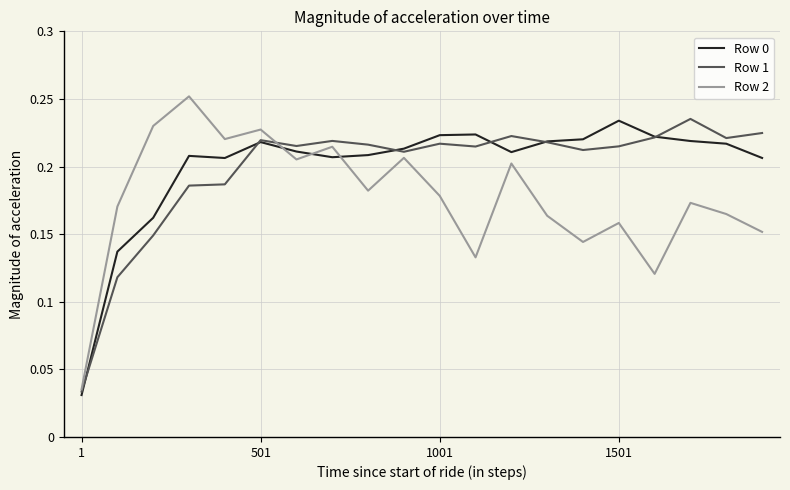

Which series has the widest spread of values?

Row 2